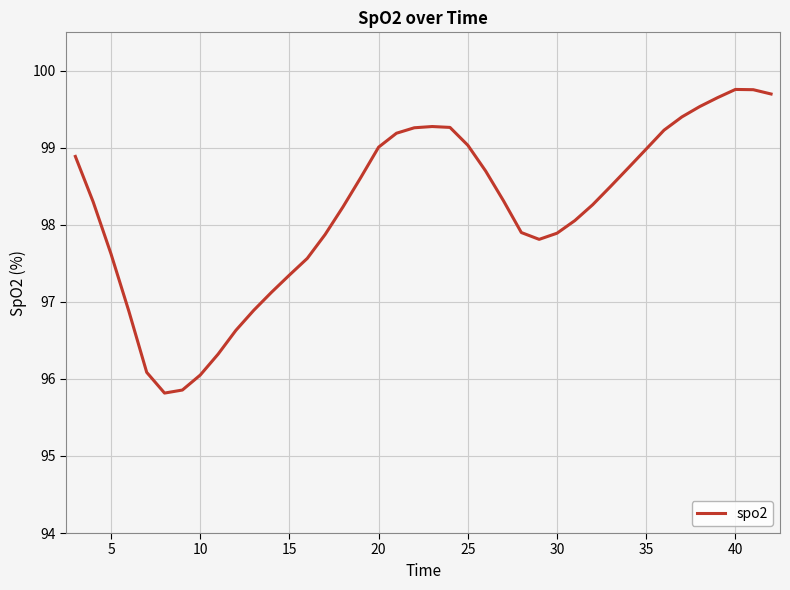

What is the greatest value displayed?

99.8